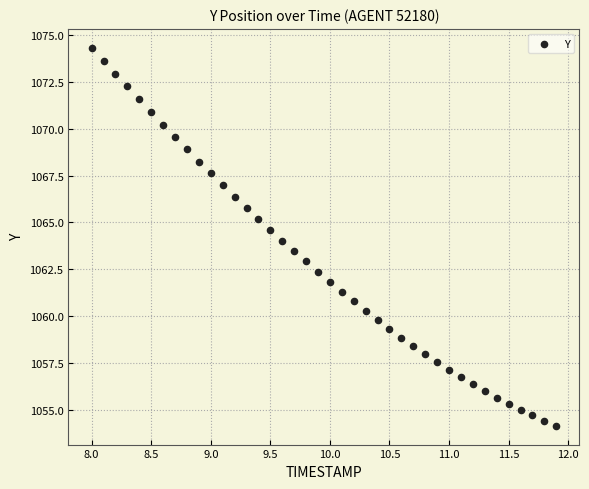

What is the range of Y values (max minus min)?

20.2